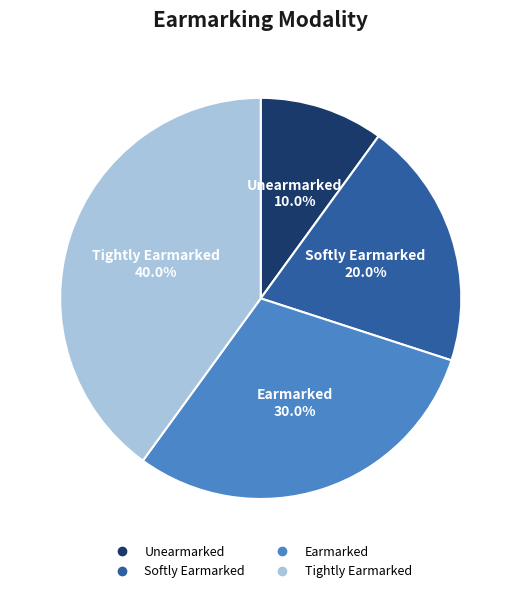

Count the number of slices in the pie.

4